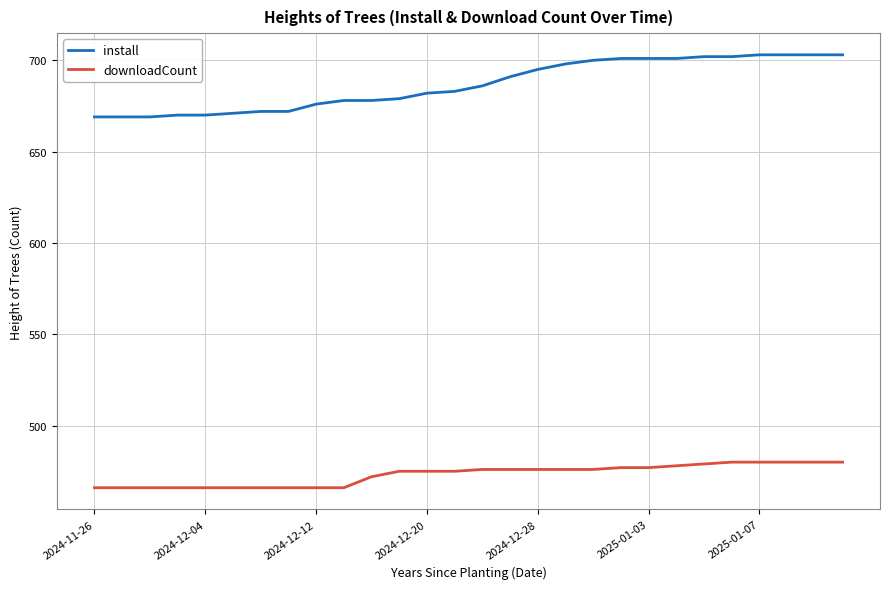

What are all the series names shown in the legend?

install, downloadCount